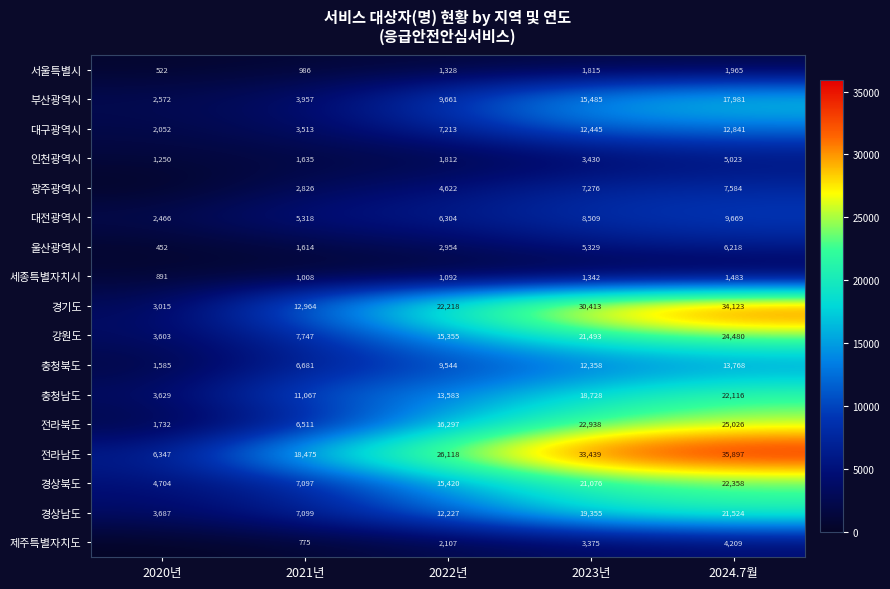

What is the average value of the 울산광역시 series?

3313